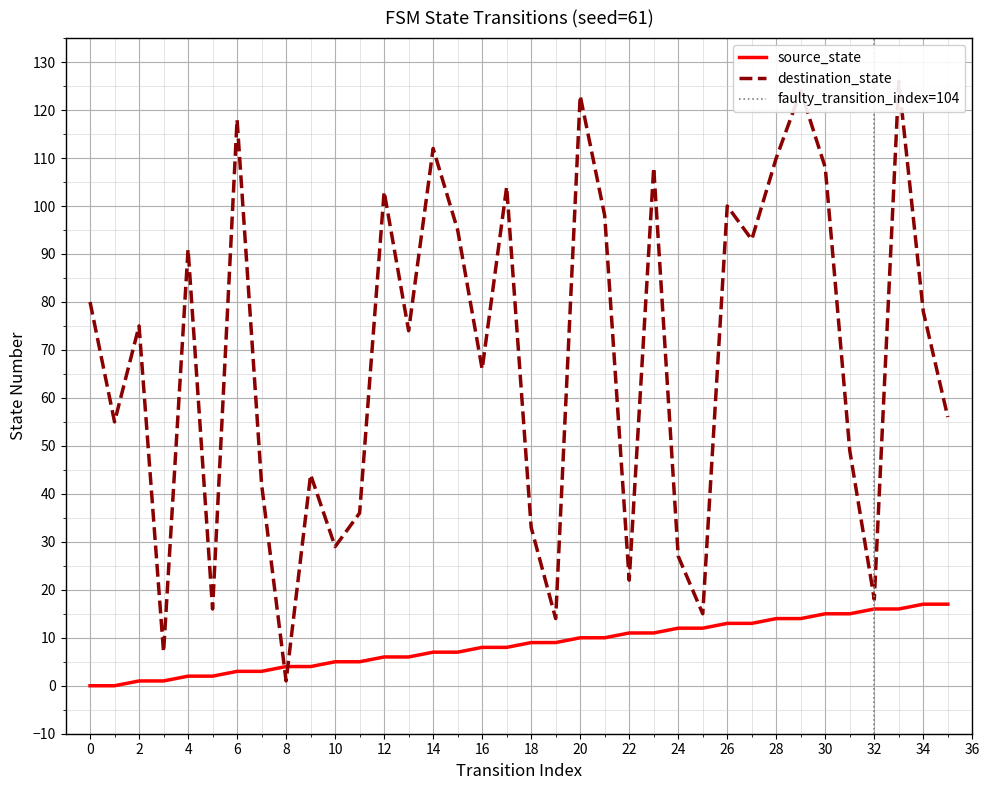

Reading left to right, transcribe all the data shown in this chart.

source_state: 0	0	1	1	2	2	3	3	4	4	5	5	6	6	7	7	8	8	9	9	10	10	11	11	12	12	13	13	14	14	15	15	16	16	17	17
destination_state: 80	55	75	7	91	16	118	42	1	44	29	36	103	74	112	95	66	104	33	14	123	98	22	108	27	15	100	93	110	124	108	49	18	126	78	56